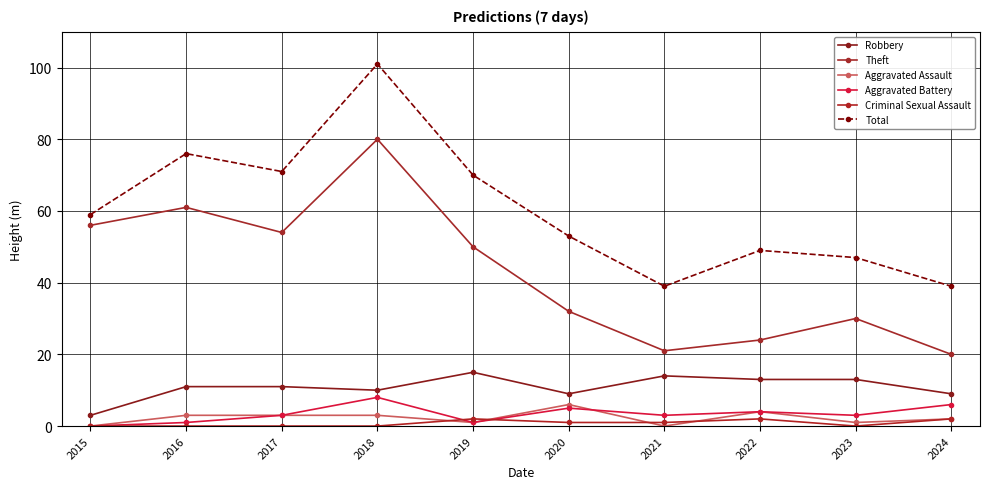

Where does the Aggravated Battery series first go above 3?

2018